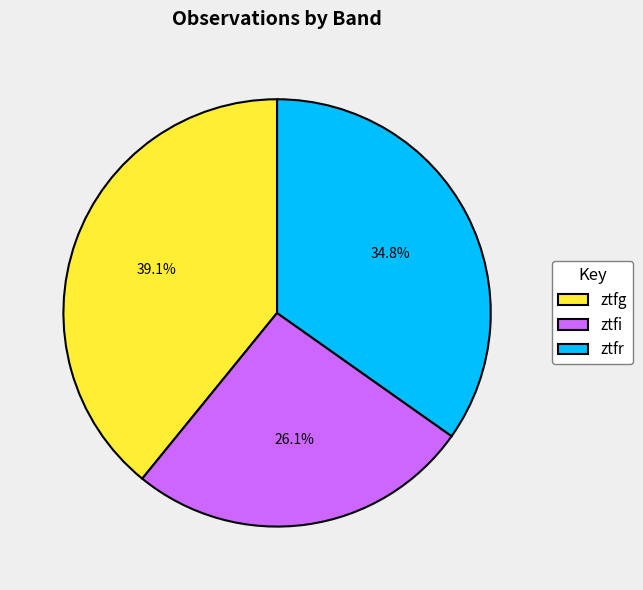

Rank the categories by value from highest to lowest.

ztfg, ztfr, ztfi